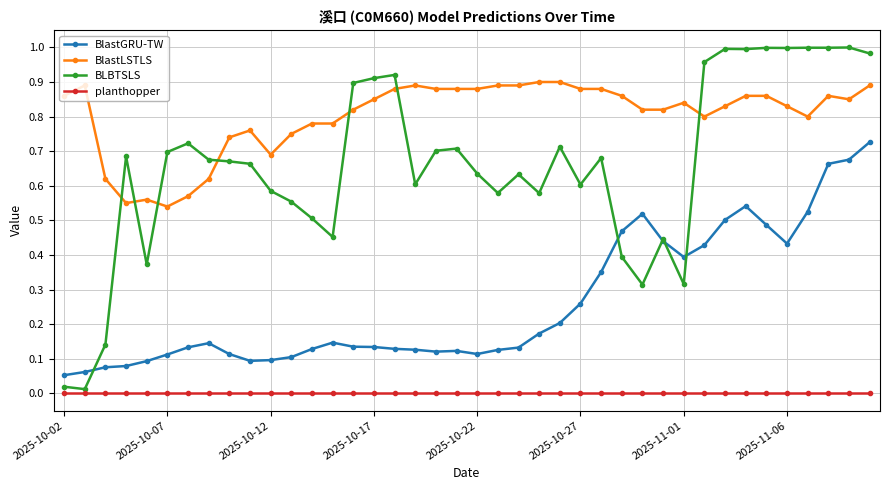

Rank the series by their average value, from lowest to highest.

planthopper, BlastGRU-TW, BLBTSLS, BlastLSTLS